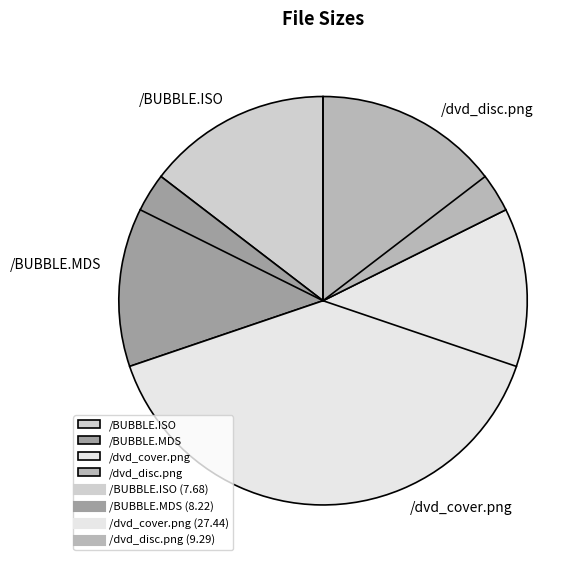

Is the sum of /dvd_cover.png and /BUBBLE.ISO greater than half?

Yes